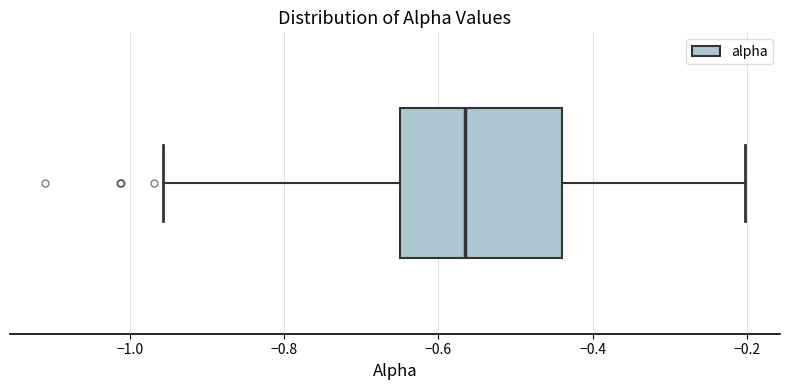

Where does the left whisker of the box end on the x-axis? The values are not printed on the chart, so give them approximately, as read against the axis.

-0.96